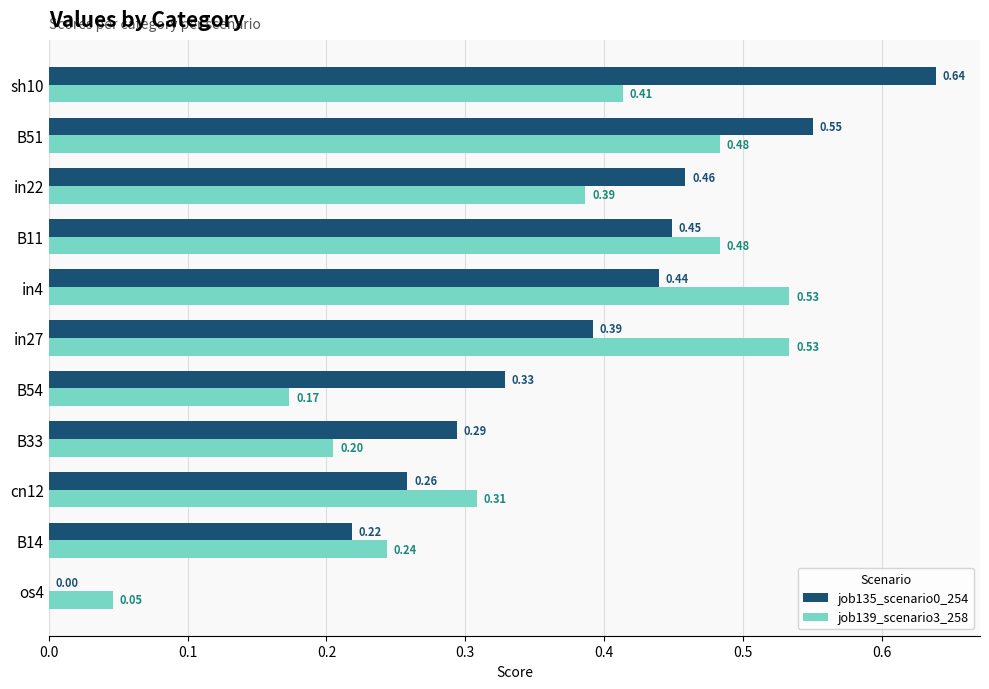

What is the total value across all series at in4?

1.0